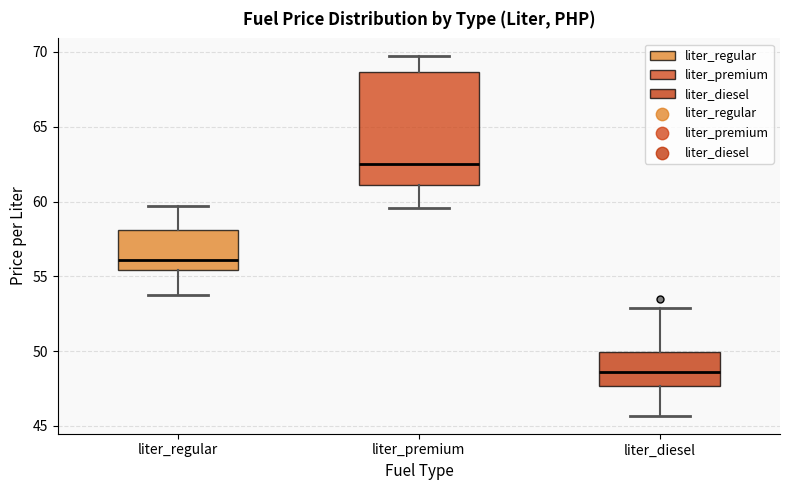

Reading left to right, transcribe this box plot: for each box, give where its median line is, the range the box spans, and where its two whiskers end, as read against the y-axis. The values are not printed on the chart, so give them approximately, as read against the axis.

liter_regular: median 56.0, box 55.5 to 58.0, whiskers 53.5 to 59.5
liter_premium: median 62.5, box 61.0 to 68.5, whiskers 59.5 to 69.5
liter_diesel: median 48.5, box 47.5 to 50.0, whiskers 45.5 to 53.0